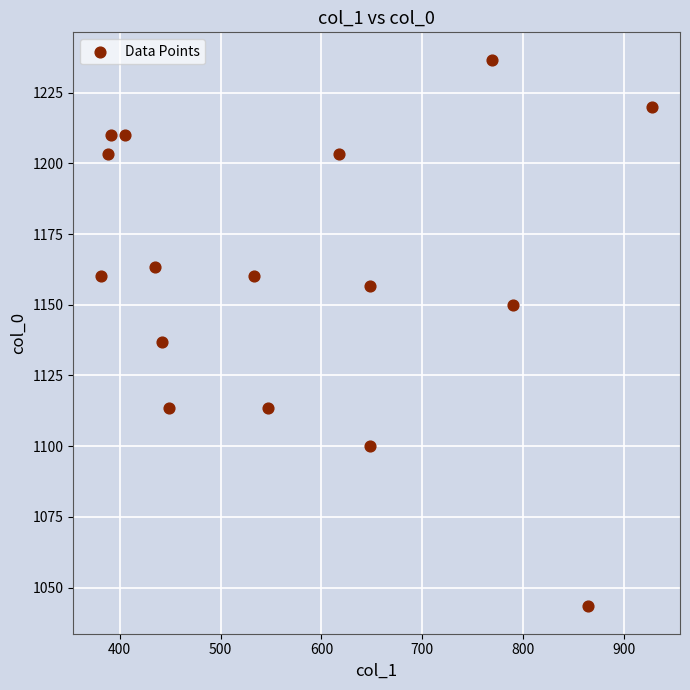

What is the range of Y values (max minus min)?

193.3